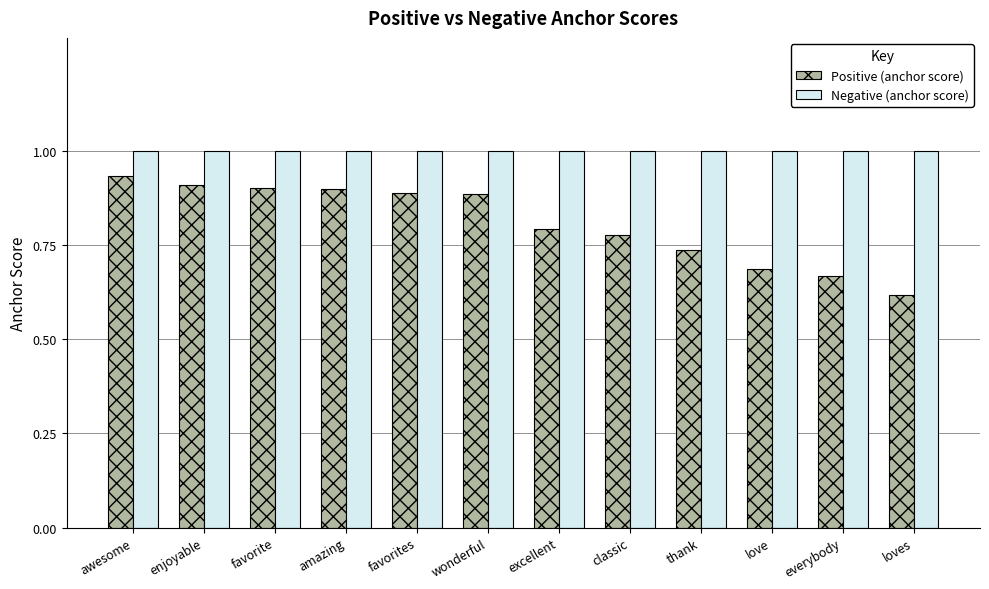

Which series has the widest spread of values?

Positive (anchor score)